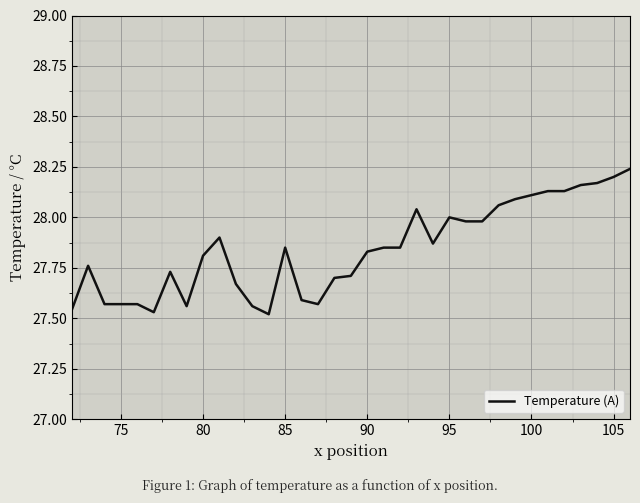

Does the chart have visible grid lines?

Yes